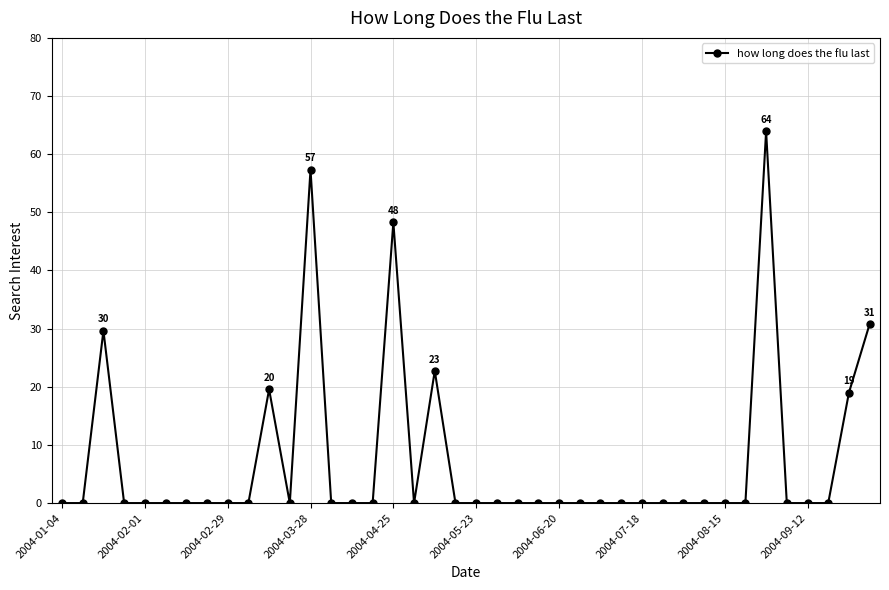

What is the maximum value shown in the chart?

63.9